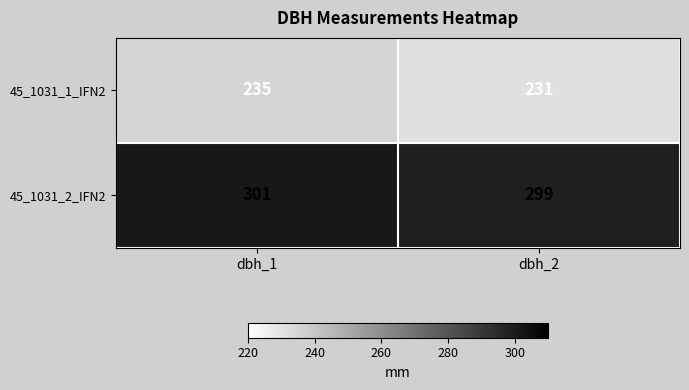

Read the 45_1031_1_IFN2 value at dbh_1.

235